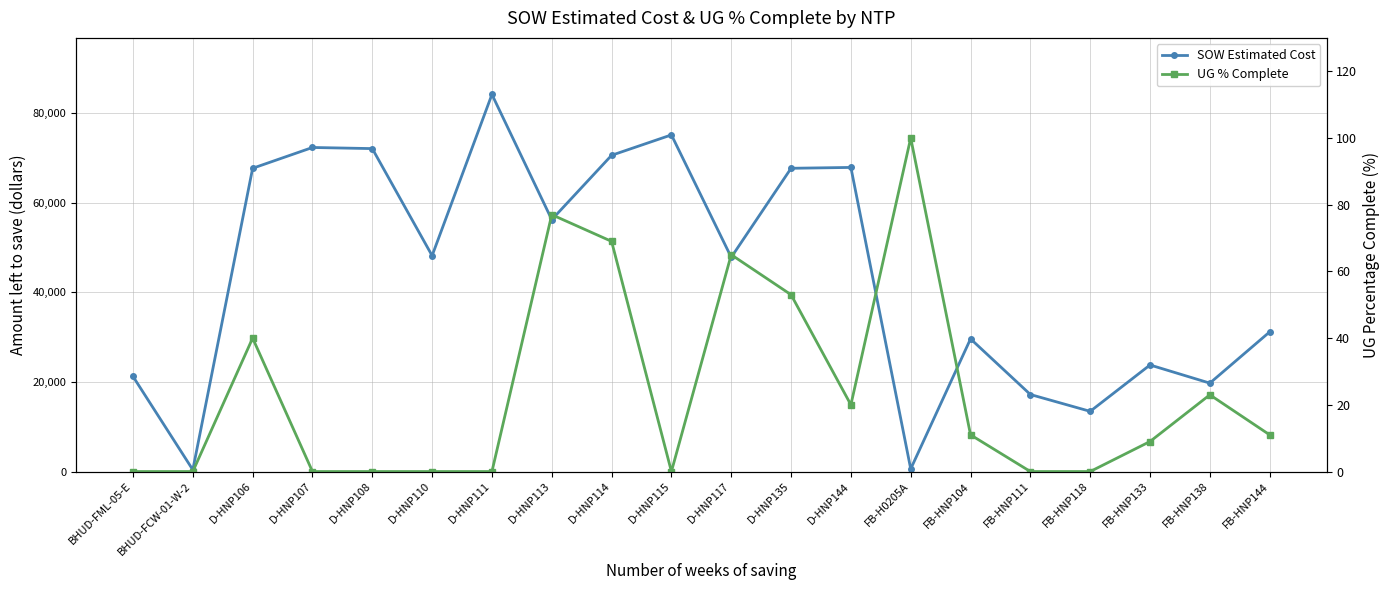

Which category has the lowest value in the UG % Complete series?

BHUD-FML-05-E